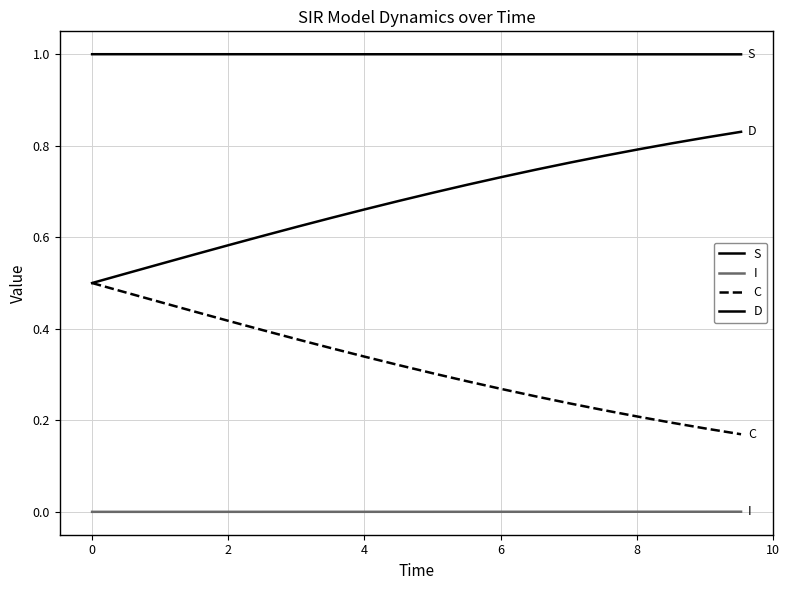

Does the chart have visible grid lines?

Yes